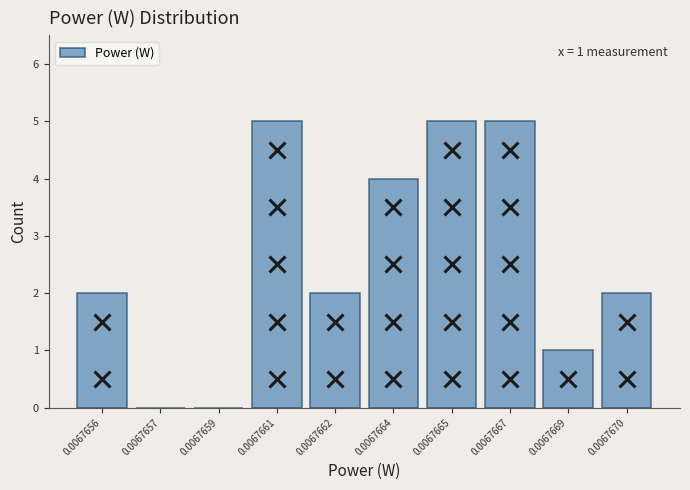

Reading left to right, list all the values displayed in this chart.

0.0067656=2	0.0067657=0	0.0067659=0	0.0067661=5	0.0067662=2	0.0067664=4	0.0067665=5	0.0067667=5	0.0067669=1	0.0067670=2